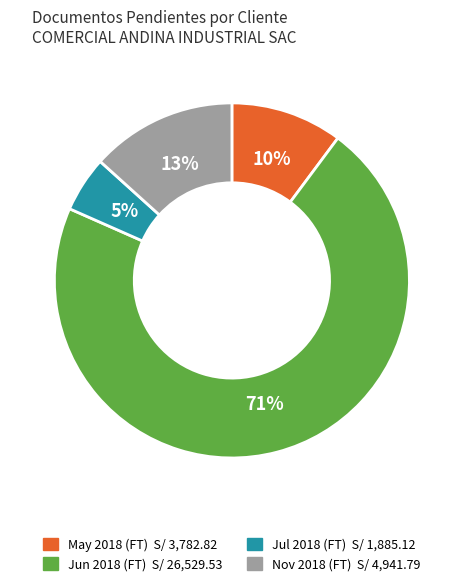

Does any single category account for the majority?

Yes